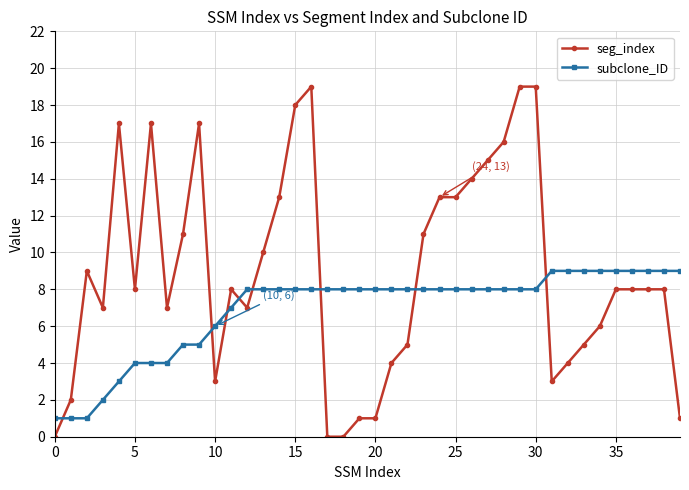

Which series has the widest spread of values?

seg_index